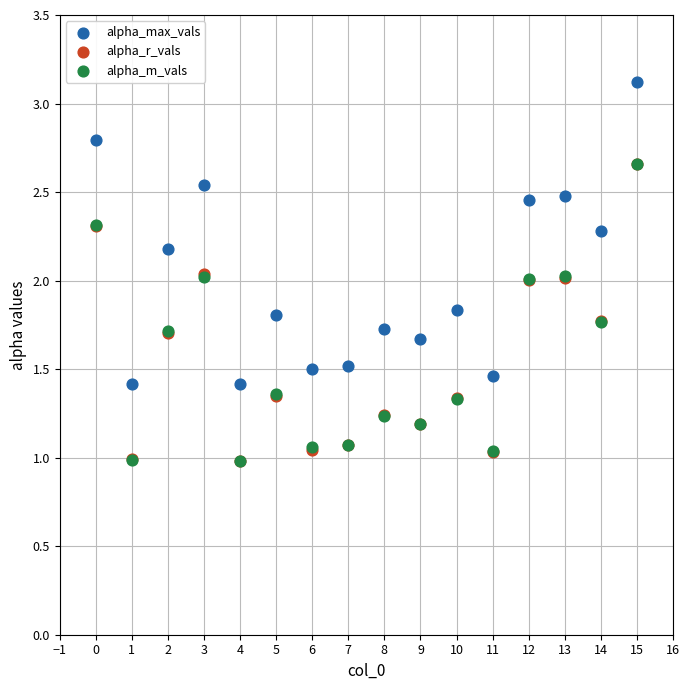

What are all the series names shown in the legend?

alpha_max_vals, alpha_r_vals, alpha_m_vals